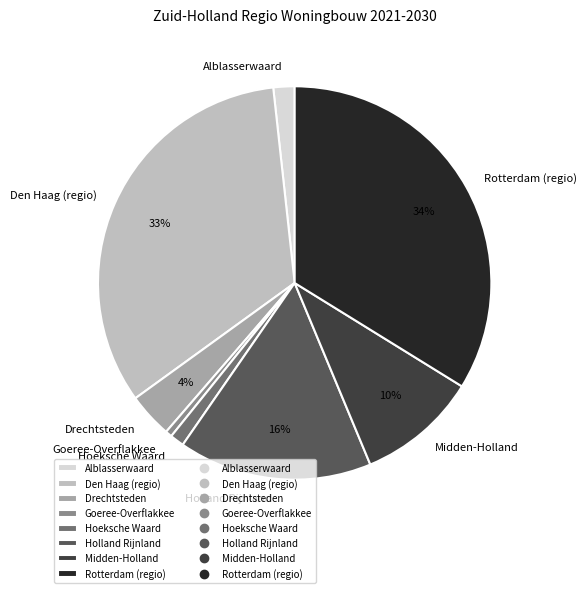

Is there any slice that represents more than half of the pie?

No